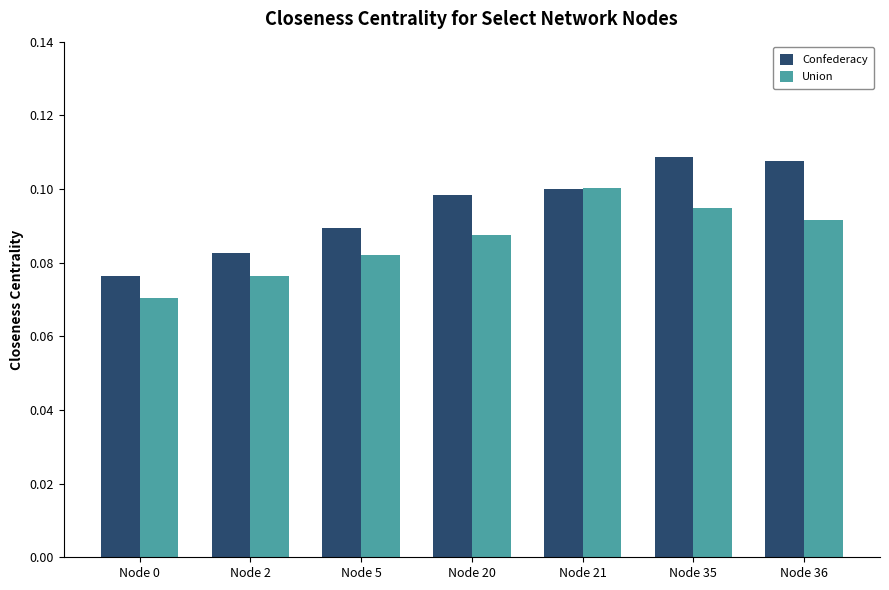

At which label does Confederacy reach its minimum?

Node 0